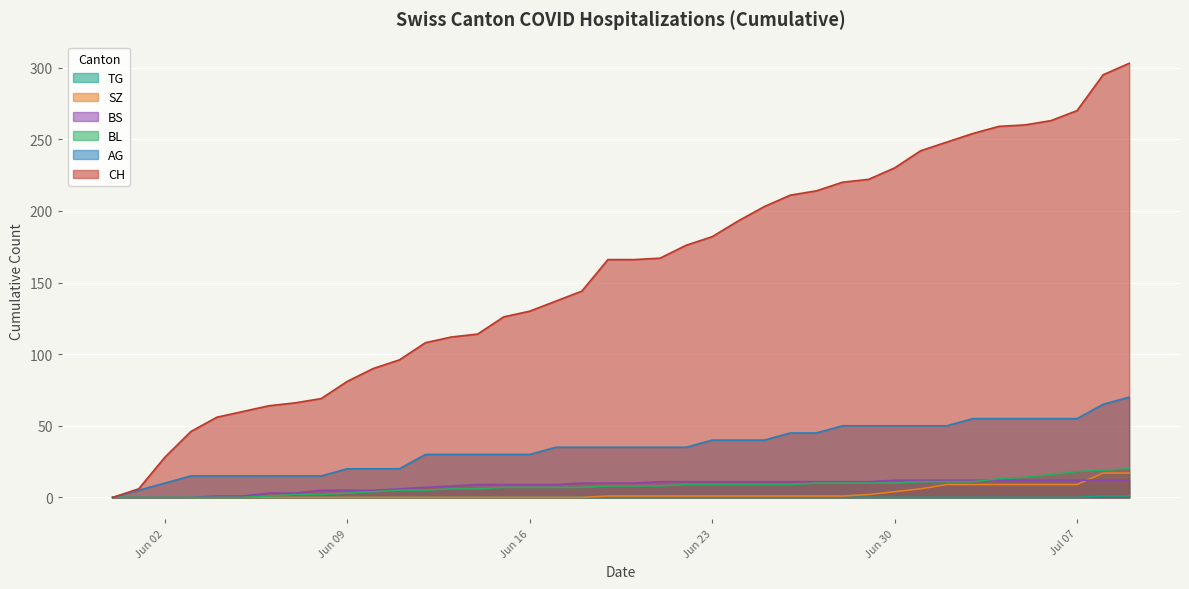

Reading left to right, transcribe all the data shown in this chart.

CH: 0	6	28	46	56	60	64	66	69	81	90	96	108	112	114	126	130	137	144	166	166	167	176	182	193	203	211	214	220	222	230	242	248	254	259	260	263	270	295	303
AG: 0	5	10	15	15	15	15	15	15	20	20	20	30	30	30	30	30	35	35	35	35	35	35	40	40	40	45	45	50	50	50	50	50	55	55	55	55	55	65	70
BL: 0	0	0	0	0	0	1	2	2	3	4	5	5	6	6	7	7	7	7	8	8	8	9	9	9	9	9	10	10	10	10	11	11	11	13	14	16	18	19	20
BS: 0	0	0	0	1	1	3	3	5	5	5	6	7	8	9	9	9	9	10	10	10	11	11	11	11	11	11	11	11	11	12	12	12	12	12	12	12	12	12	12
SZ: 0	0	0	0	0	0	0	0	0	0	0	0	0	0	0	0	0	0	0	1	1	1	1	1	1	1	1	1	1	2	4	6	9	9	9	9	9	9	17	17
TG: 0	0	0	0	0	0	0	0	0	0	0	0	0	0	0	0	0	0	0	0	0	0	0	0	0	0	0	0	0	0	0	0	0	0	0	0	0	0	1	1